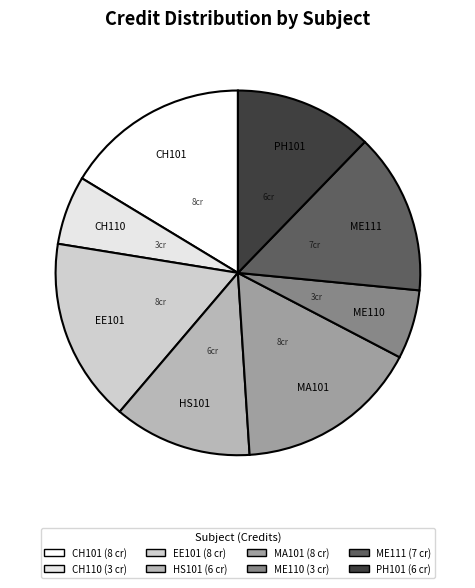

Is the sum of HS101 and CH110 greater than half?

No